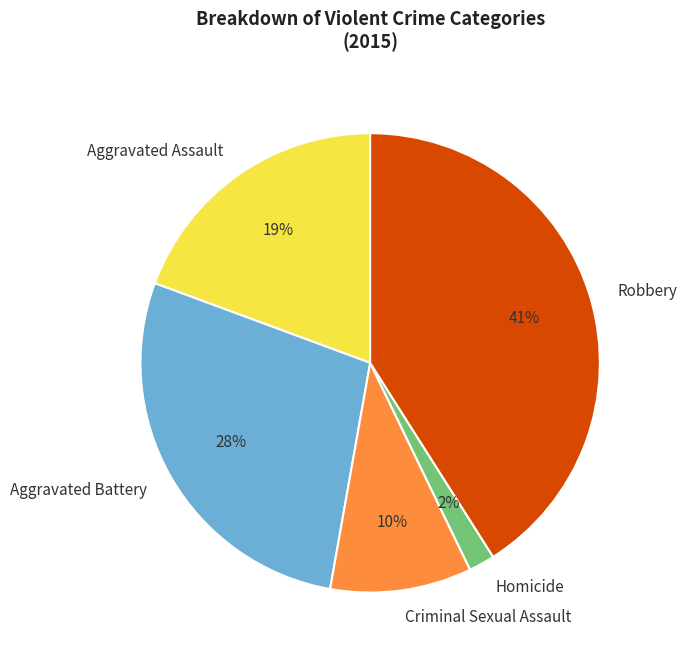

True or false: Aggravated Assault accounts for 19% of the total.

True